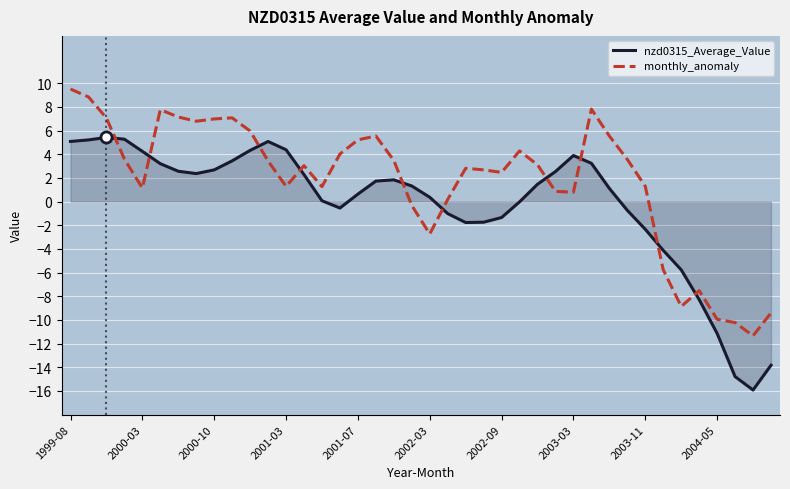

How many times do nzd0315_Average_Value and monthly_anomaly cross each other?

10